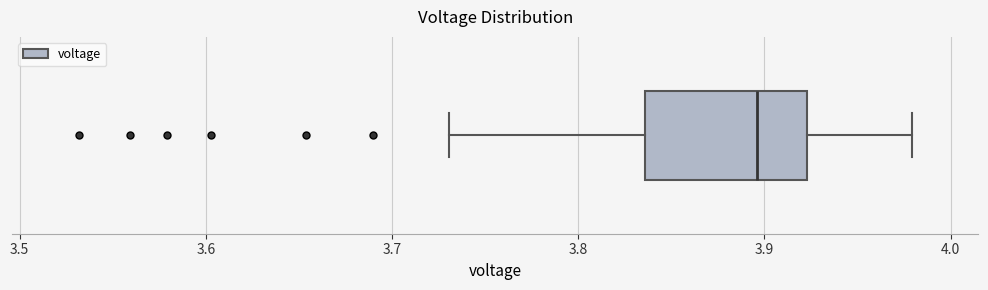

Where is the right edge of the box on the x-axis? The values are not printed on the chart, so give them approximately, as read against the axis.

3.92